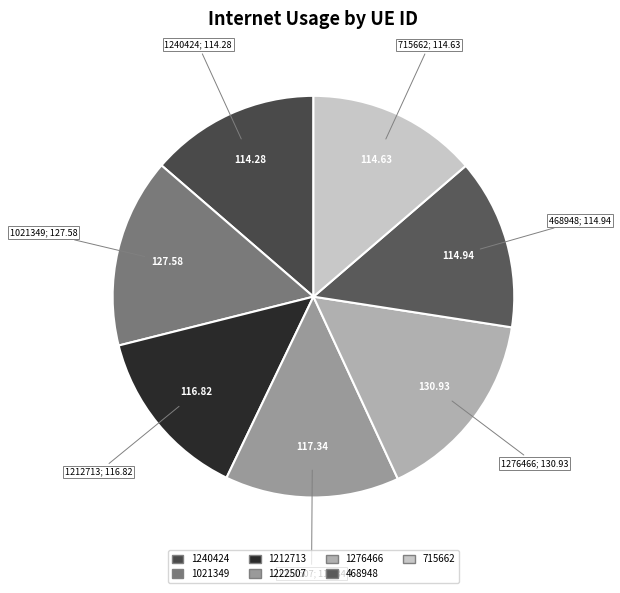

Rank the categories by value from lowest to highest.

1240424, 715662, 468948, 1212713, 1222507, 1021349, 1276466